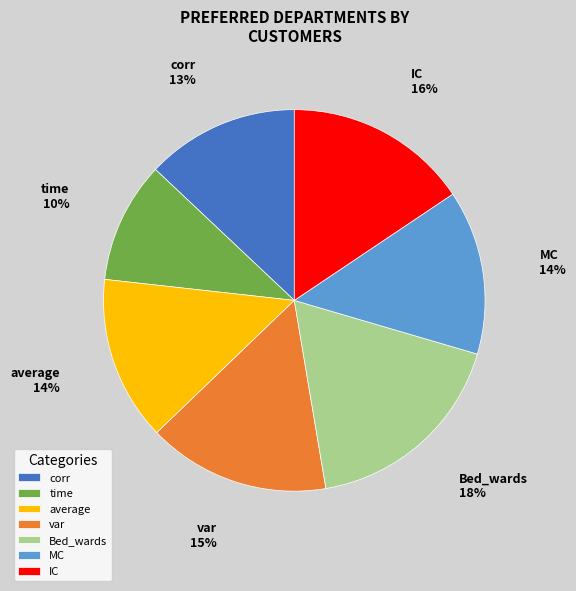

Does any single category account for the majority?

No